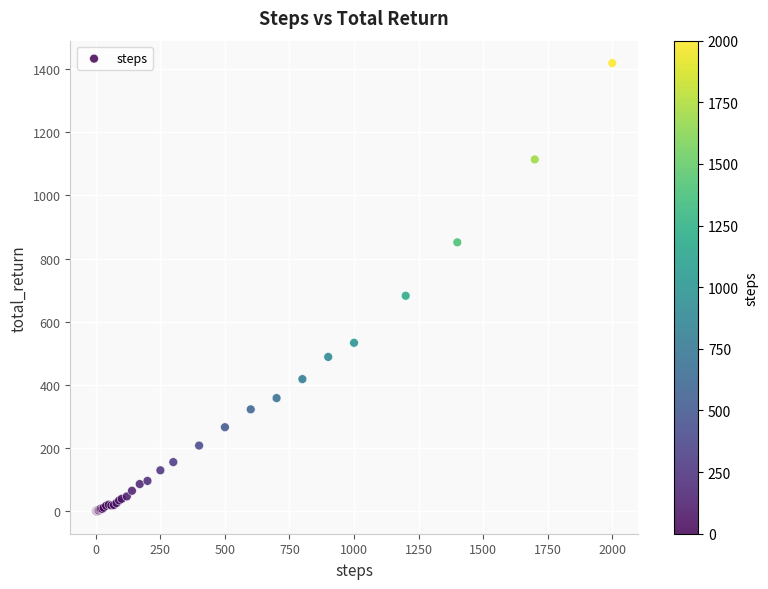

What Y value in the scatter plot is closest to 709?

682.2